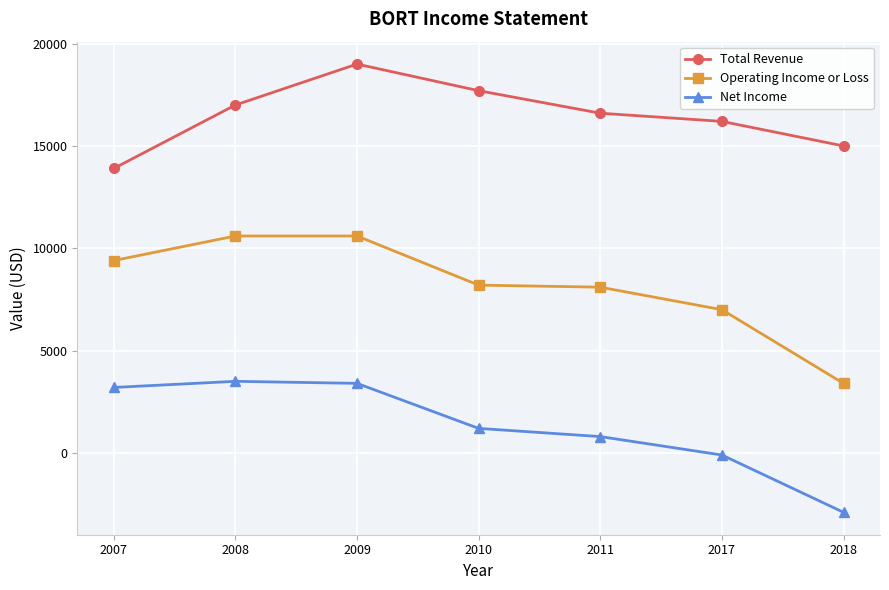

How many data points in Operating Income or Loss are less than 8200?

3